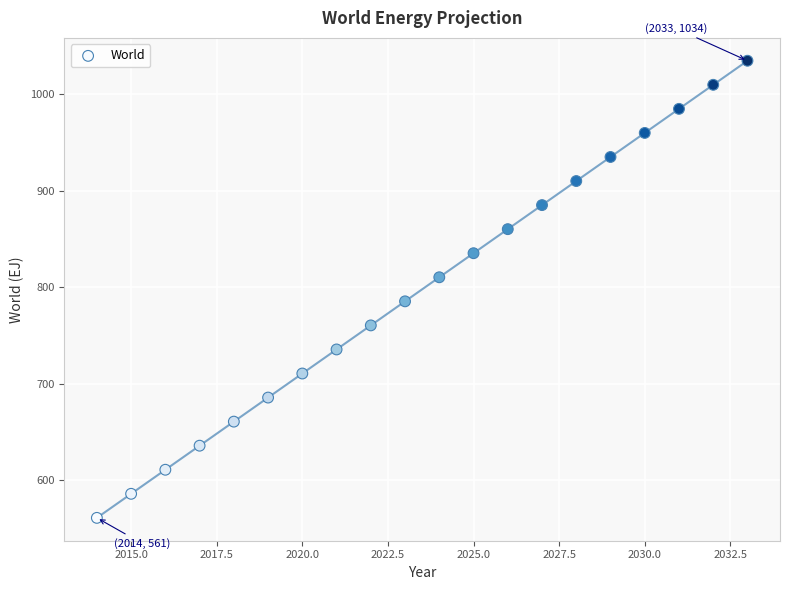

What is the range of Y values (max minus min)?

473.4